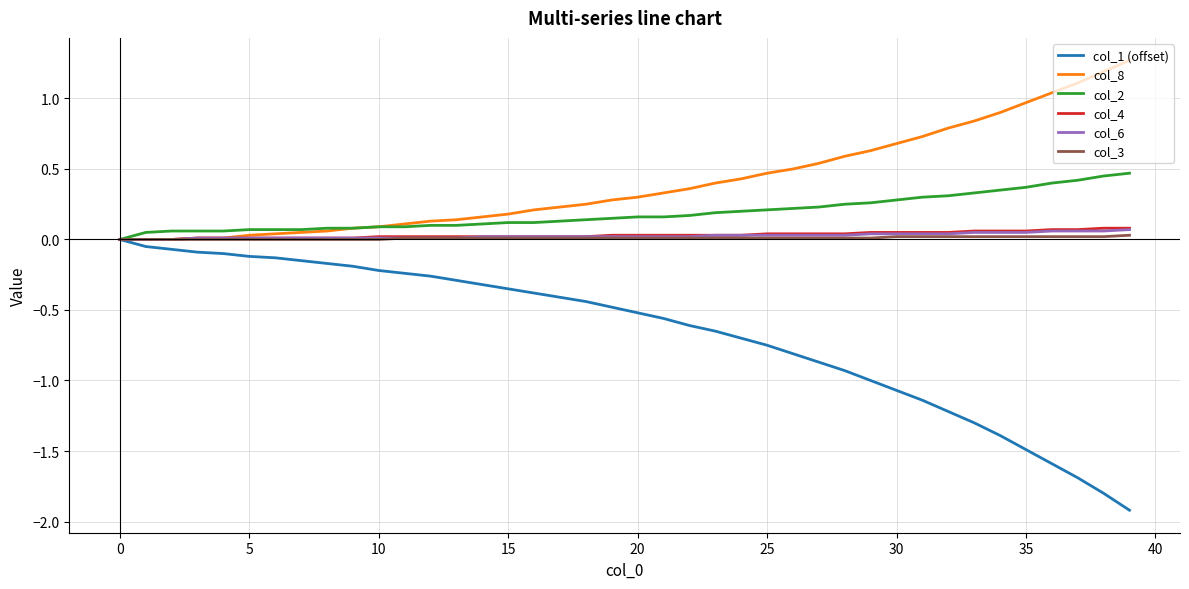

Which series has the largest range (max minus min)?

col_1 (offset)